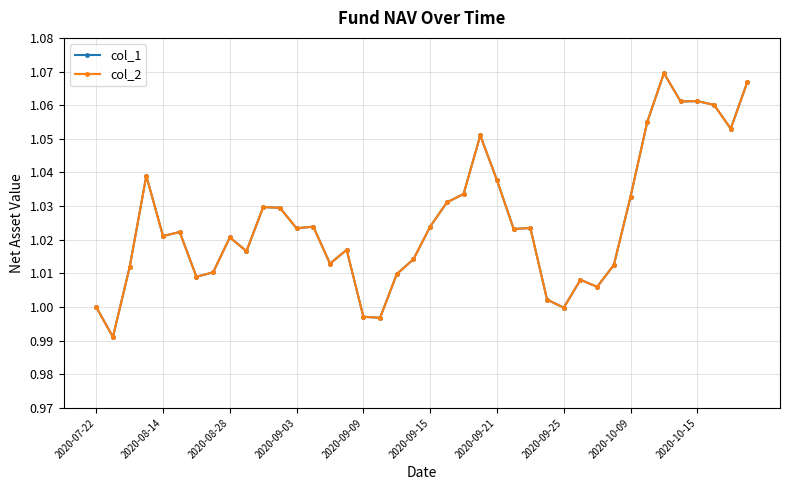

In col_2, how many points are higher than both neighbors (excluding endpoints)?

11